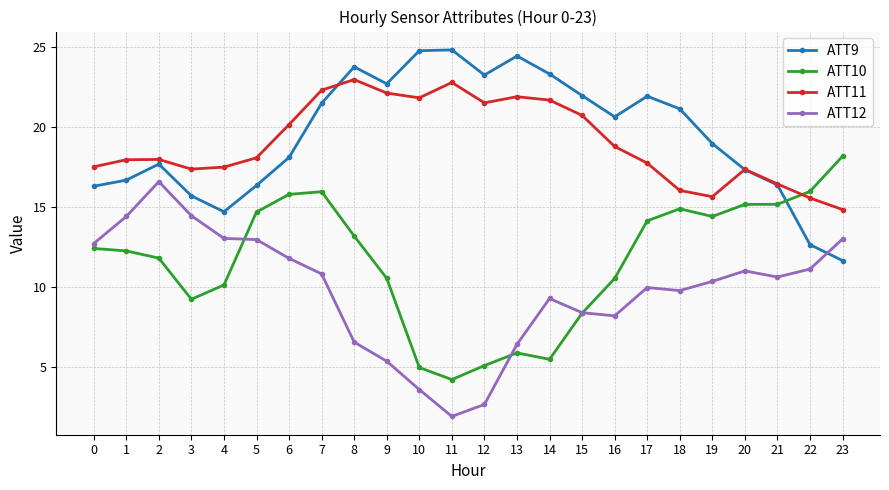

Is it true that ATT9 equals 11.6 at 23?

True